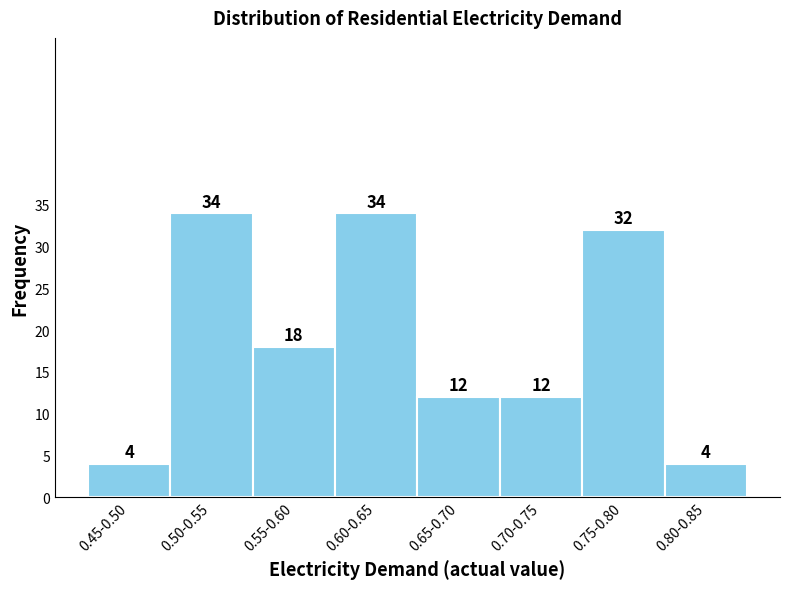

Reading right to left, extract all data points from this chart.

4	32	12	12	34	18	34	4